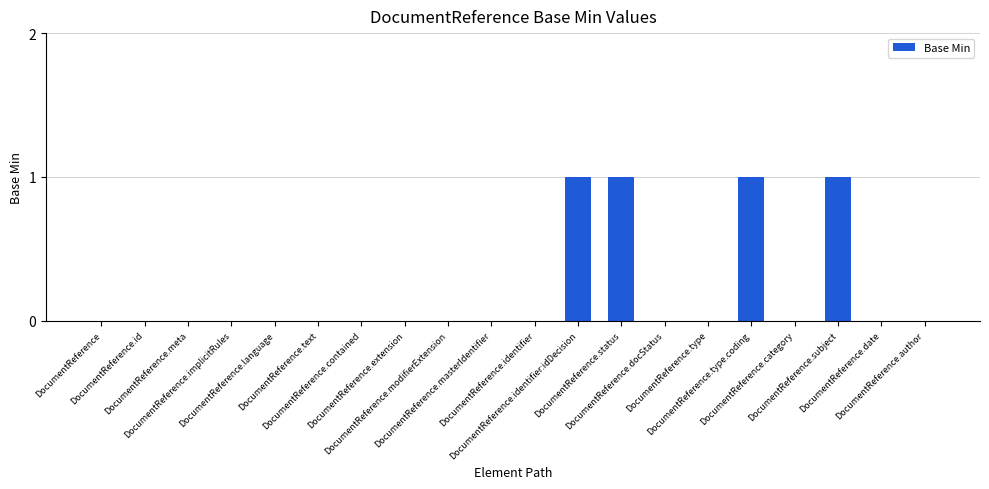

Reading left to right, transcribe all the data shown in this chart.

0	0	0	0	0	0	0	0	0	0	0	1	1	0	0	1	0	1	0	0